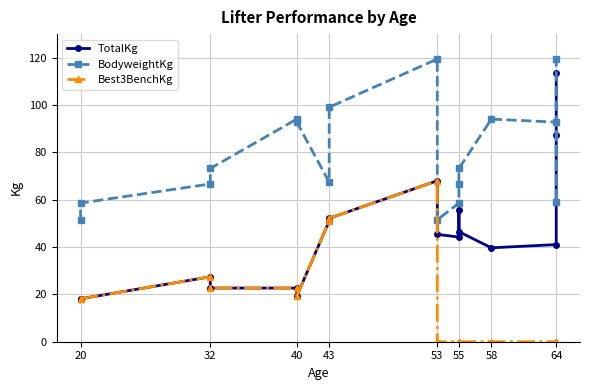

How many interior local peaks does the TotalKg series have?

3